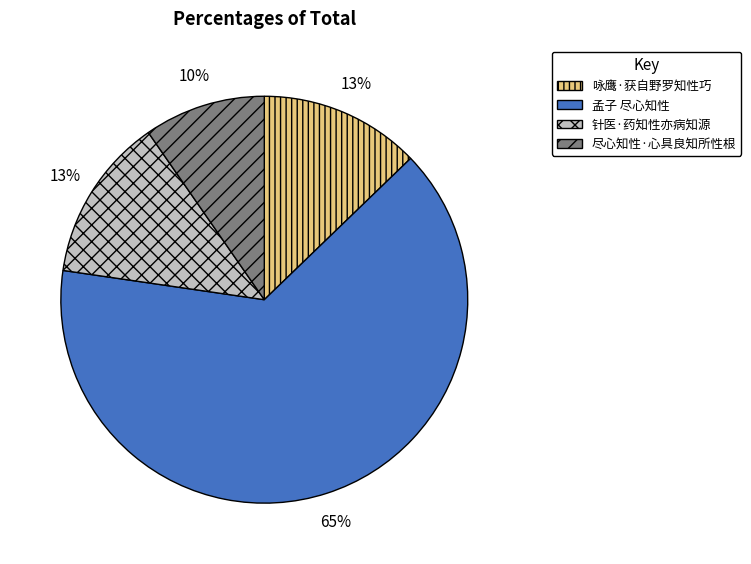

What is the ratio of the value at 孟子 尽心知性 to the value at 咏鹰·获自野罗知性巧?

5.0